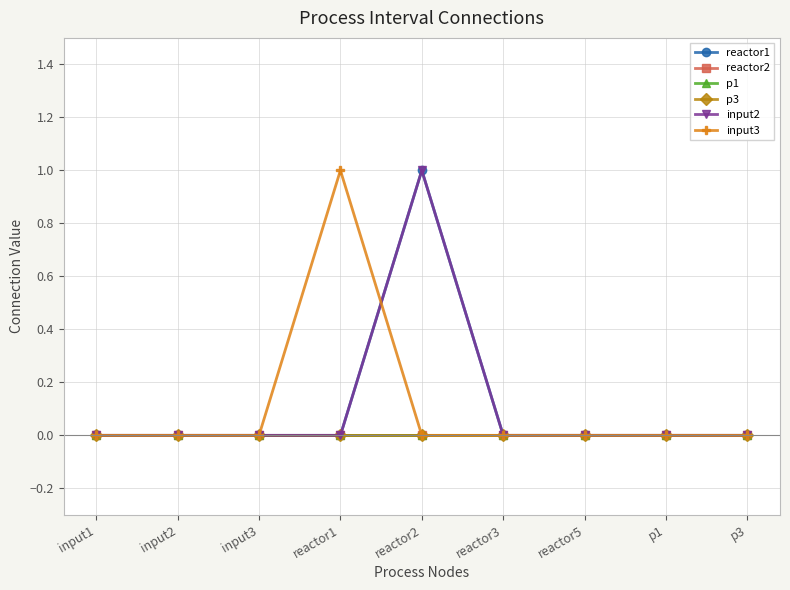

Reading left to right, extract all data points from this chart.

reactor1: 0	0	0	0	1	0	0	0	0
reactor2: 0	0	0	0	0	0	0	0	0
p1: 0	0	0	0	0	0	0	0	0
p3: 0	0	0	0	0	0	0	0	0
input2: 0	0	0	0	1	0	0	0	0
input3: 0	0	0	1	0	0	0	0	0